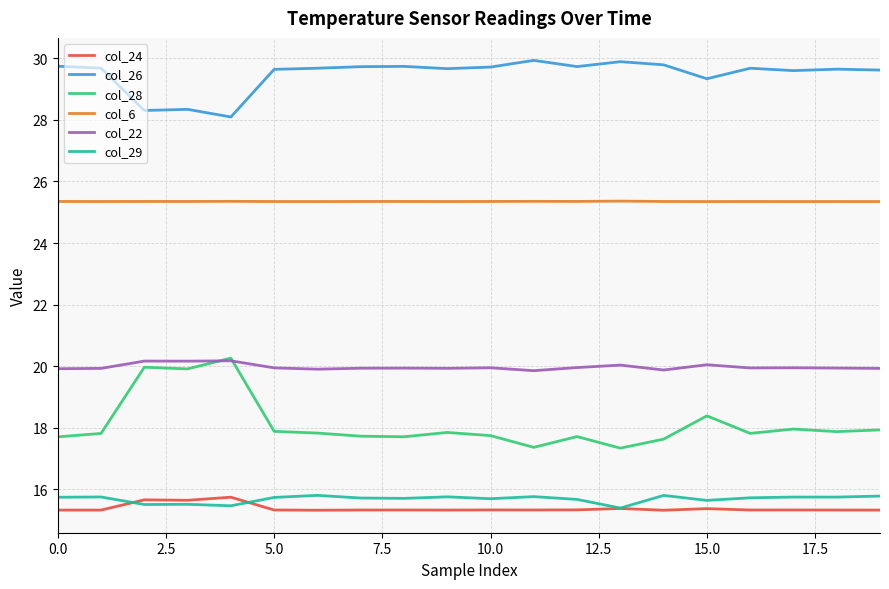

What is the difference between the second highest and minimum values in the col_29 series?

0.4